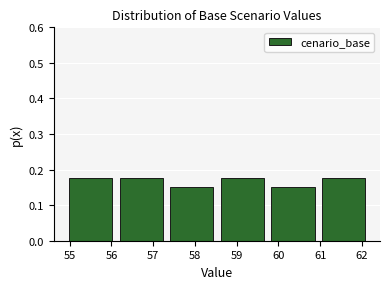

Reading left to right, list every bar in this chart as the range it spans on the x-axis followed by its height. Neither the bar edges nor the heights are printed on the chart, so give them approximately, as read against the axes.

54.9 to 56.1: 0.18
56.1 to 57.3: 0.18
57.3 to 58.5: 0.15
58.5 to 59.7: 0.18
59.7 to 61.0: 0.15
61.0 to 62.2: 0.18